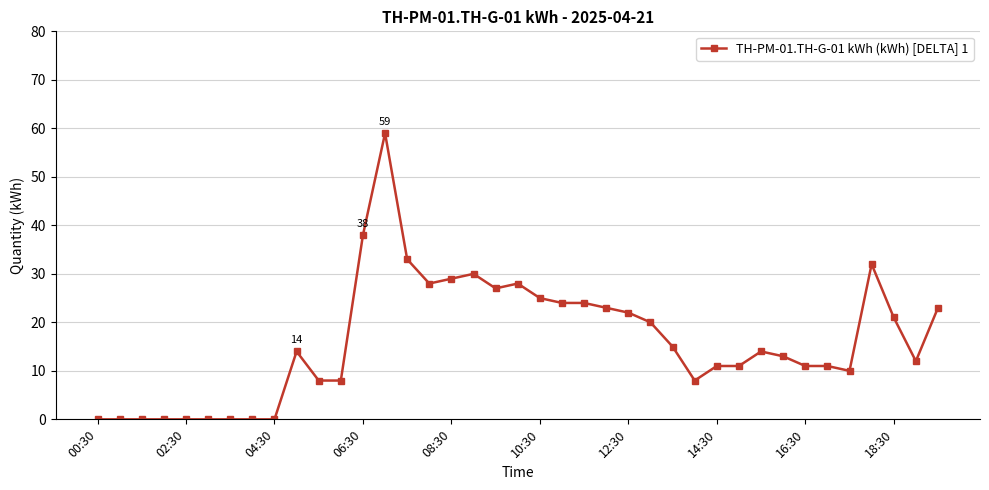

True or false: there are more than 0 points higher than both neighbors.

True